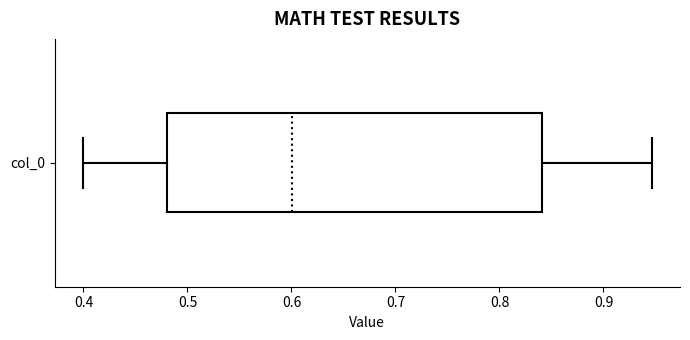

Transcribe this box plot: give where the median line is, the range the box spans, and where the two whiskers end, as read against the x-axis. The values are not printed on the chart, so give them approximately, as read against the axis.

median 0.60, box 0.48 to 0.84, whiskers 0.40 to 0.95